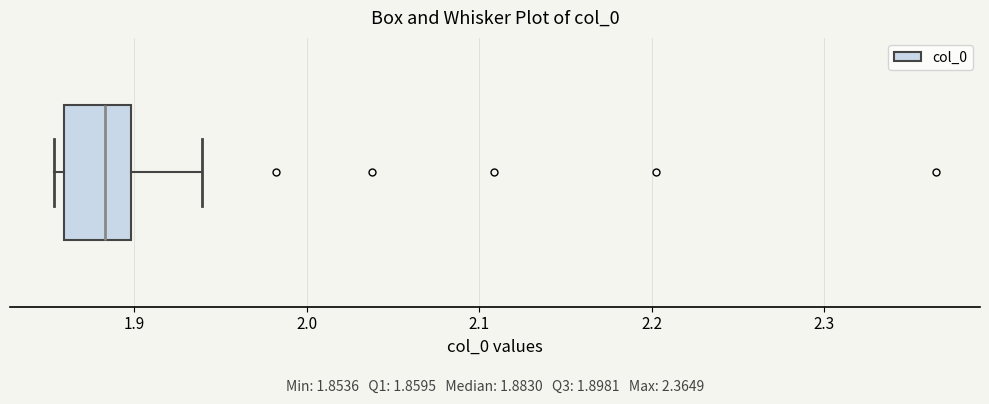

Read this box plot against the x-axis: the position of the median line, the range covered by the box, and the ends of both whiskers. The values are not printed on the chart, so give them approximately, as read against the axis.

median 1.88, box 1.86 to 1.90, whiskers 1.85 to 1.94